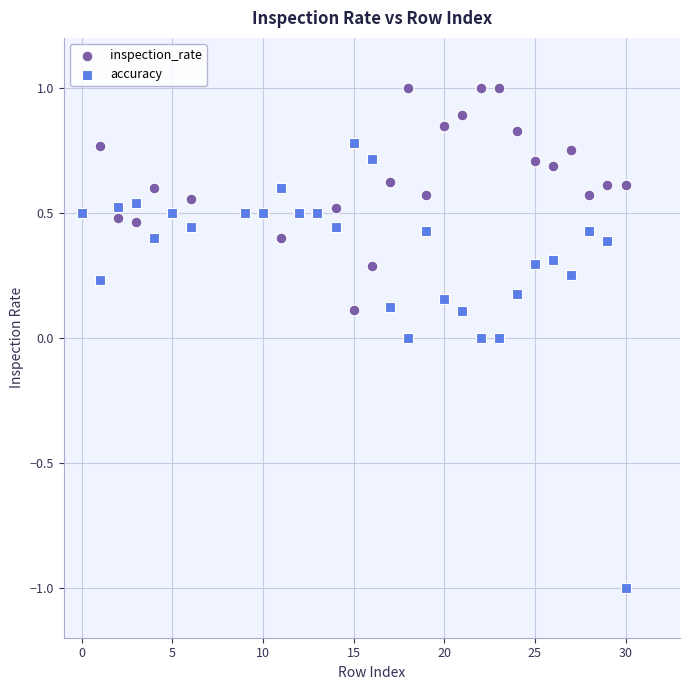

Which series has the largest Y range (max minus min)?

accuracy